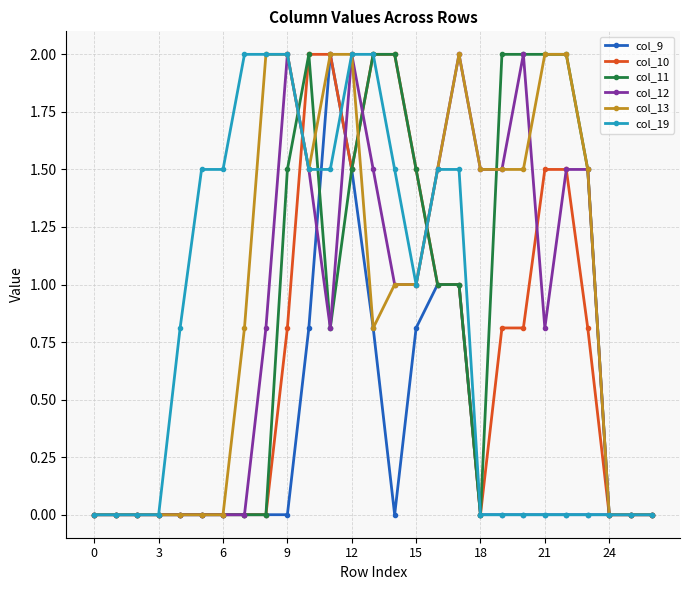

True or false: col_11 has more than 0 points higher than both neighbors.

True